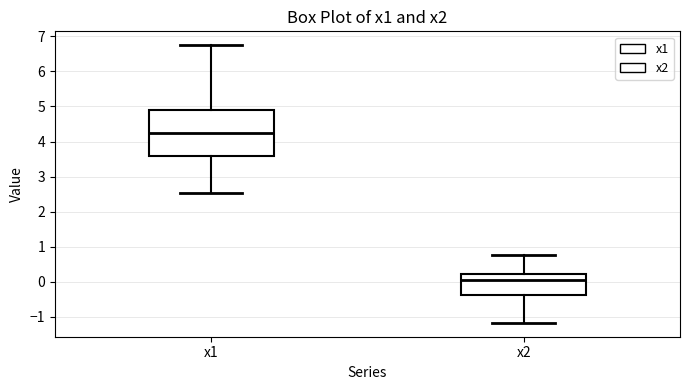

Reading left to right, transcribe this box plot: for each box, give where its median line is, the range the box spans, and where its two whiskers end, as read against the y-axis. The values are not printed on the chart, so give them approximately, as read against the axis.

x1: median 4.2, box 3.6 to 4.9, whiskers 2.5 to 6.7
x2: median 0.0, box -0.4 to 0.2, whiskers -1.2 to 0.8